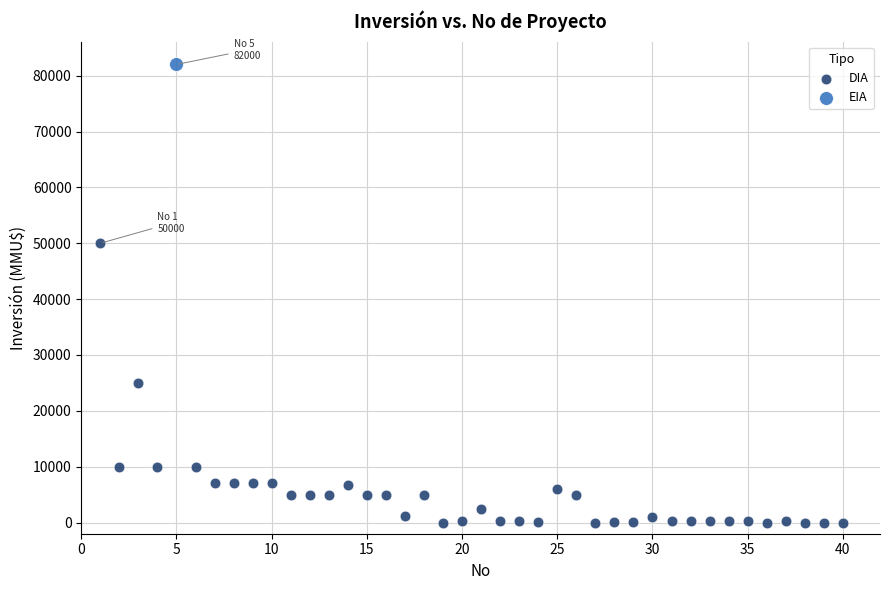

What are all the series names shown in the legend?

DIA, EIA